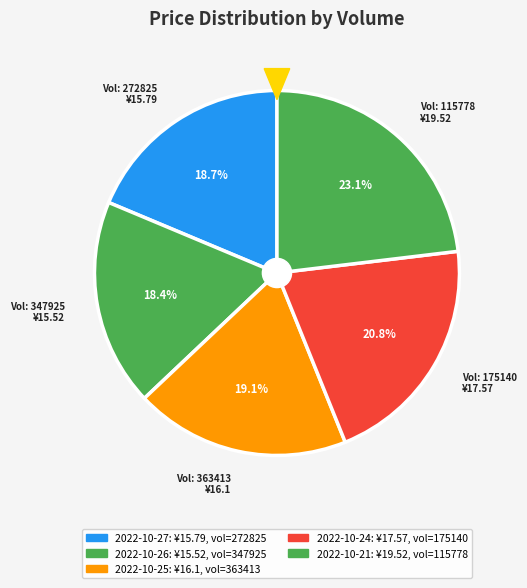

Do 363413 and 272825 together represent more than half of the pie?

No